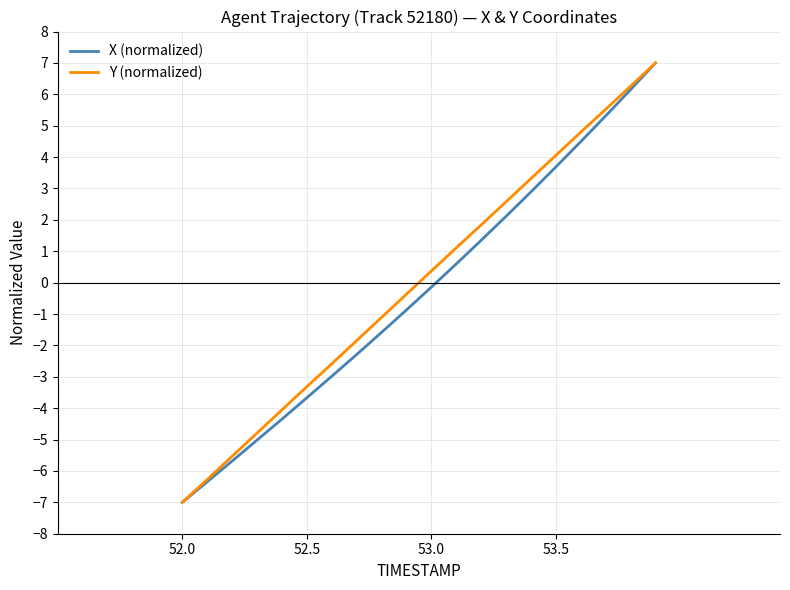

What is the greatest value displayed?

7.0